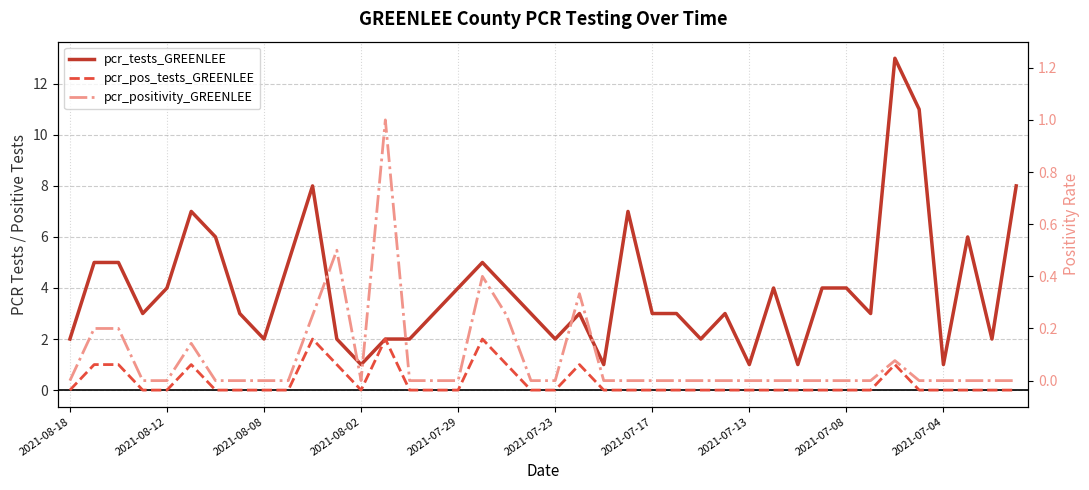

True or false: pcr_pos_tests_GREENLEE has a value of 0.0 at 2021-08-02.

True